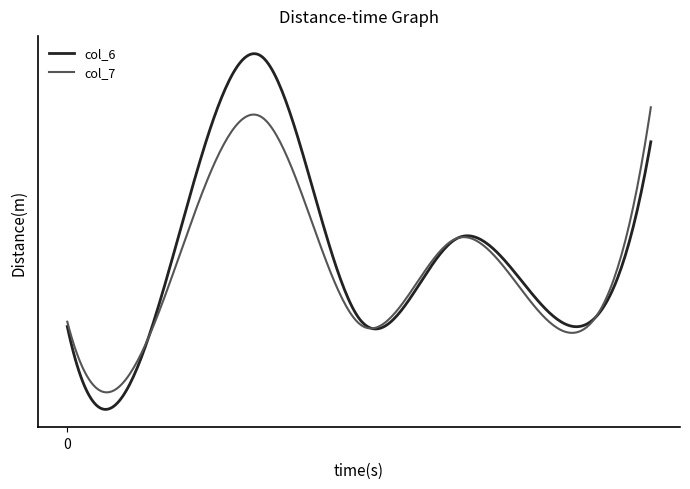

Does the chart have visible grid lines?

No